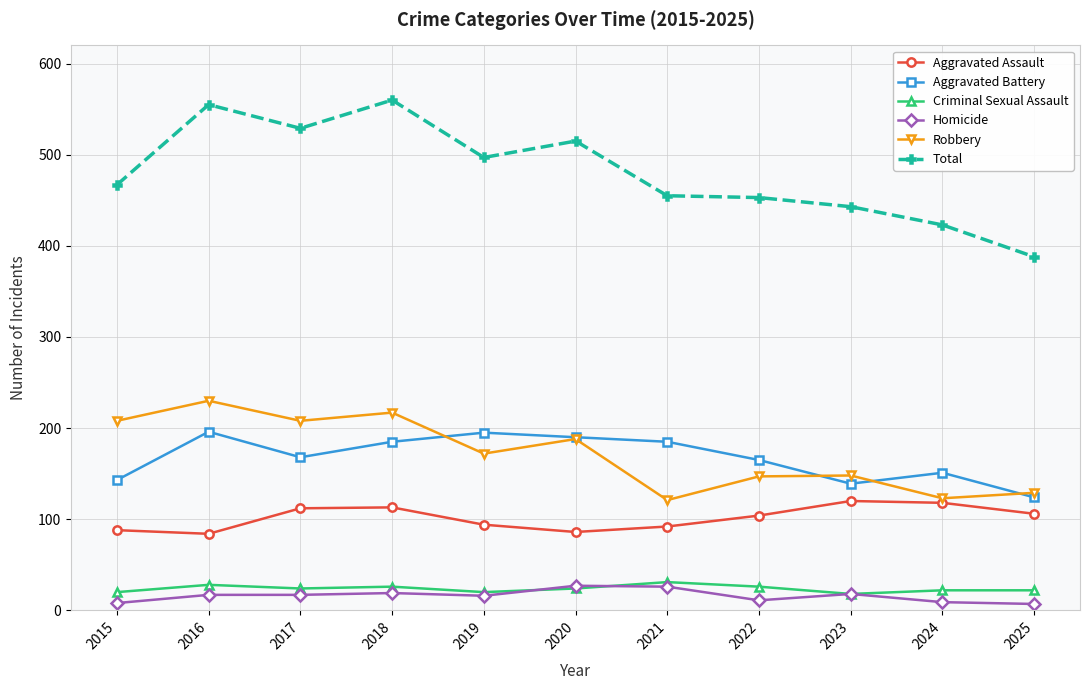

What is the difference between the maximum and minimum values in the Total series?

172